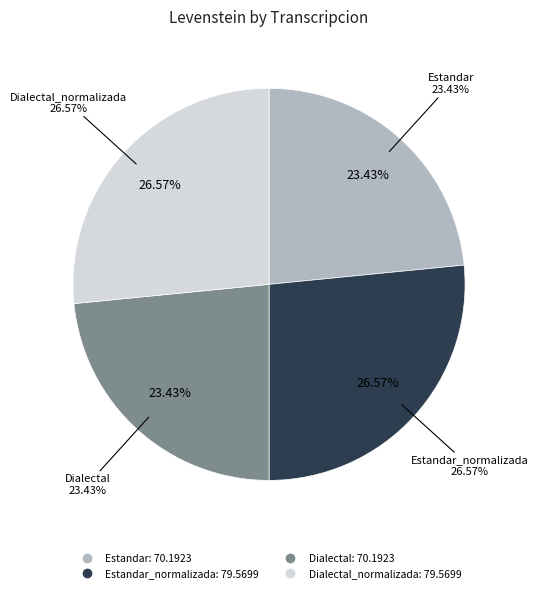

Which slice is the smallest?

Estandar